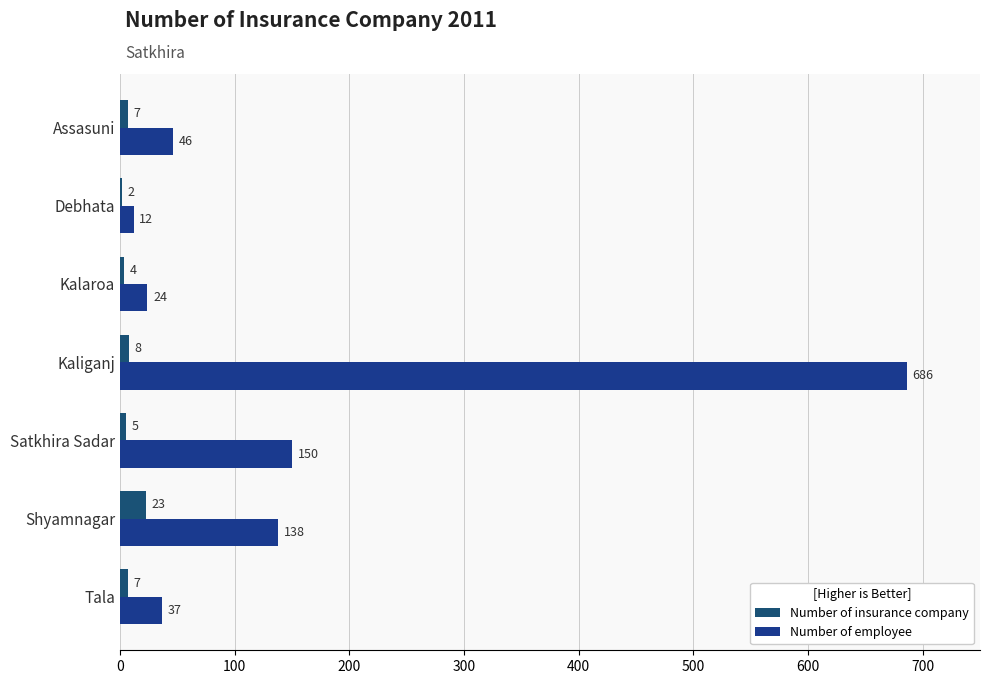

How many data points does each series have?

7